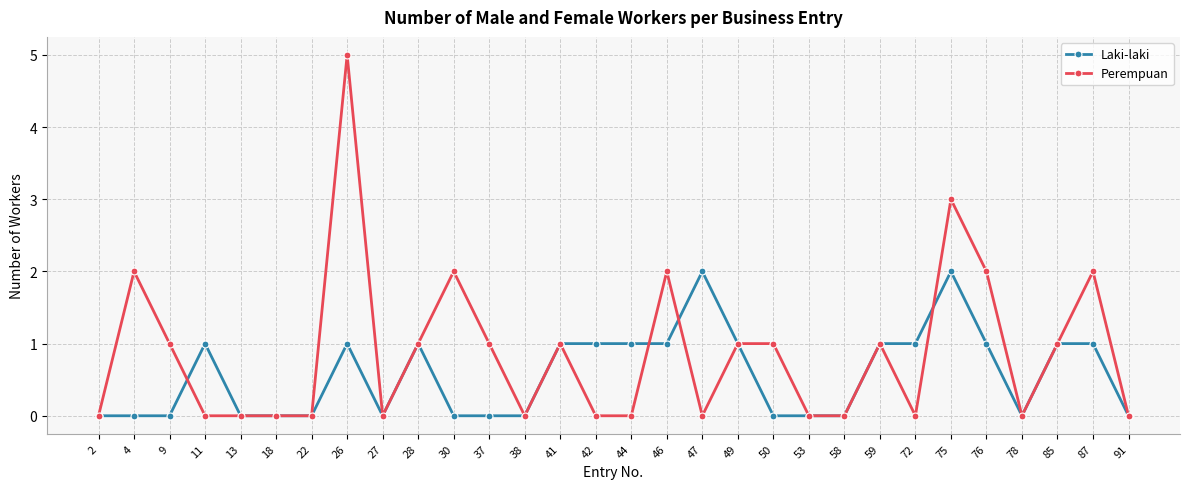

What is the difference between the maximum and minimum values in the Laki-laki series?

2